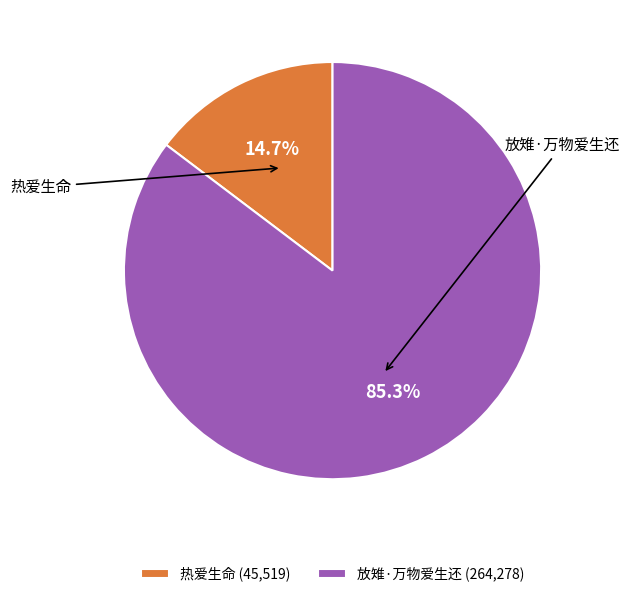

Which slice is the largest?

放雉·万物爱生还